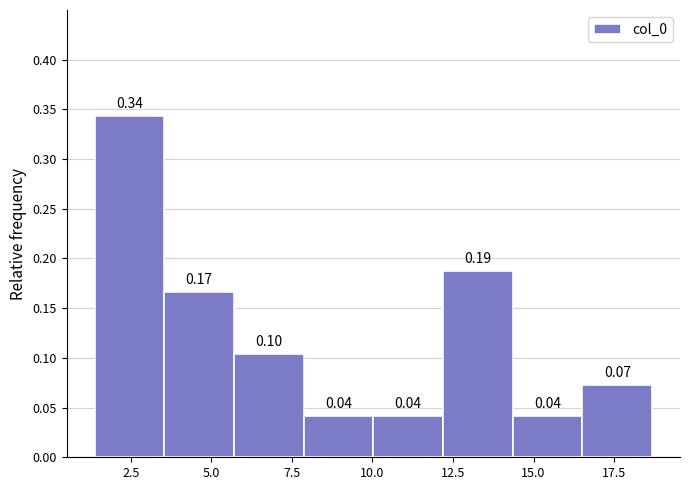

Over which range of the x-axis is the bar tallest?

1.5 to 3.5